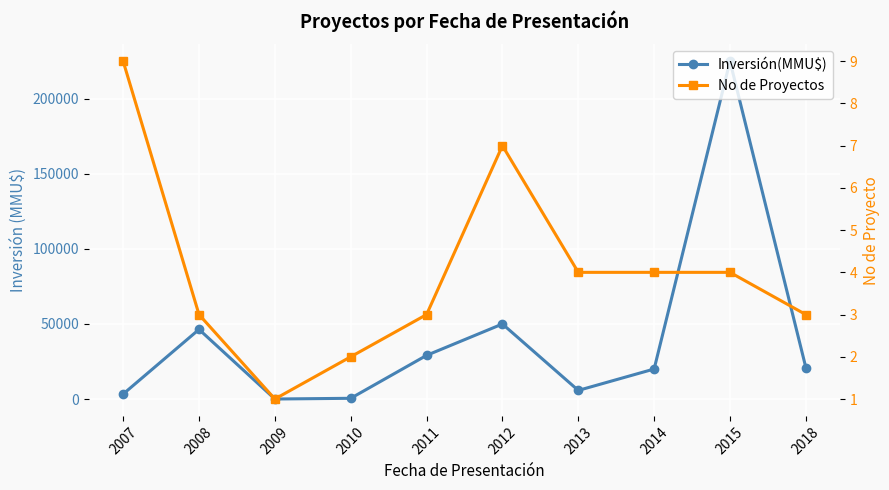

Reading left to right, transcribe all the data shown in this chart.

Inversión(MMU$): 2007=3335	2008=46381	2009=22	2010=500	2011=29092	2012=49988	2013=5750	2014=20000	2015=225000	2018=21000
No de Proyectos: 2007=9	2008=3	2009=1	2010=2	2011=3	2012=7	2013=4	2014=4	2015=4	2018=3